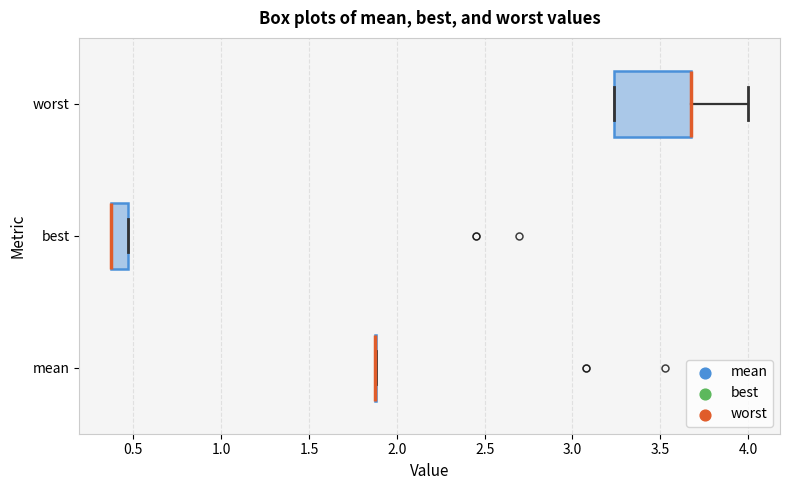

Reading bottom to top, transcribe this box plot: for each box, give where its median line is, the range the box spans, and where its two whiskers end, as read against the x-axis. The values are not printed on the chart, so give them approximately, as read against the axis.

mean: box collapsed to a line at 1.90, whiskers 1.90 to 1.90
best: median 0.35 (drawn on the box's left edge), box 0.35 to 0.45, whiskers 0.35 to 0.45
worst: median 3.70 (drawn on the box's right edge), box 3.25 to 3.70, whiskers 3.25 to 4.00